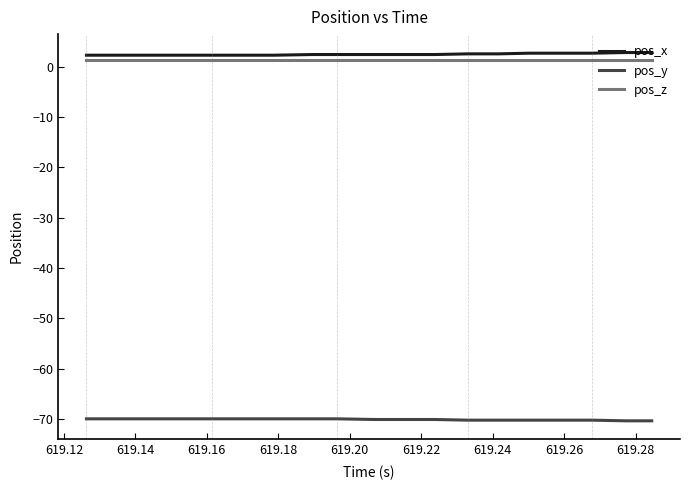

What is the minimum value shown in the chart?

-70.4